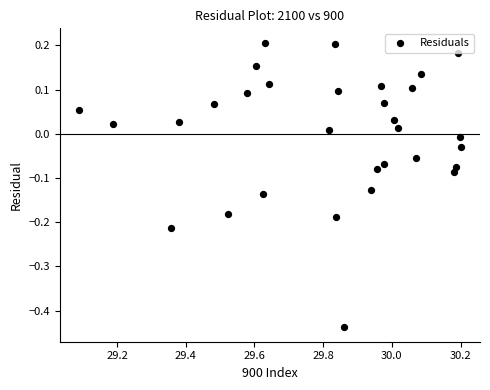

What is the range of Y values (max minus min)?

0.6